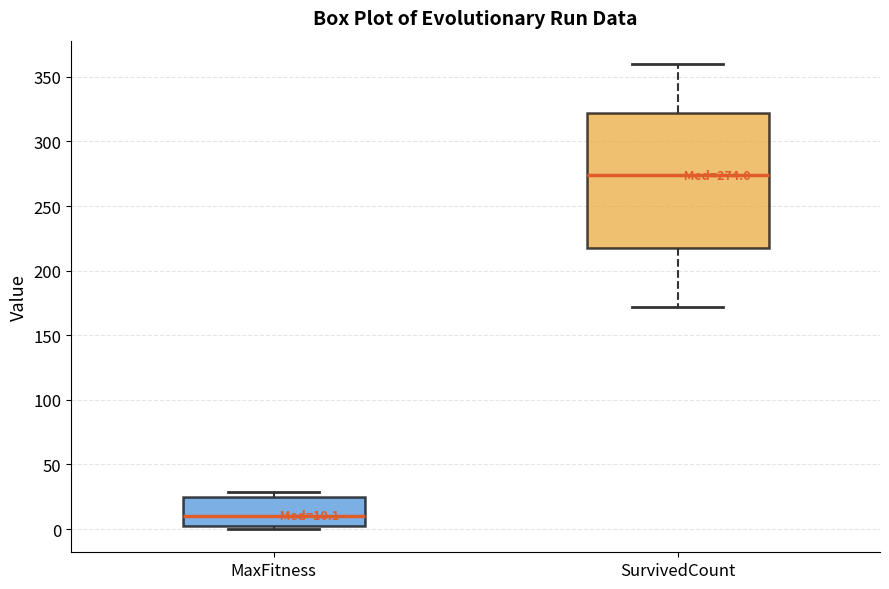

Comparing the boxes themselves (not the whiskers), which one is the tallest?

SurvivedCount